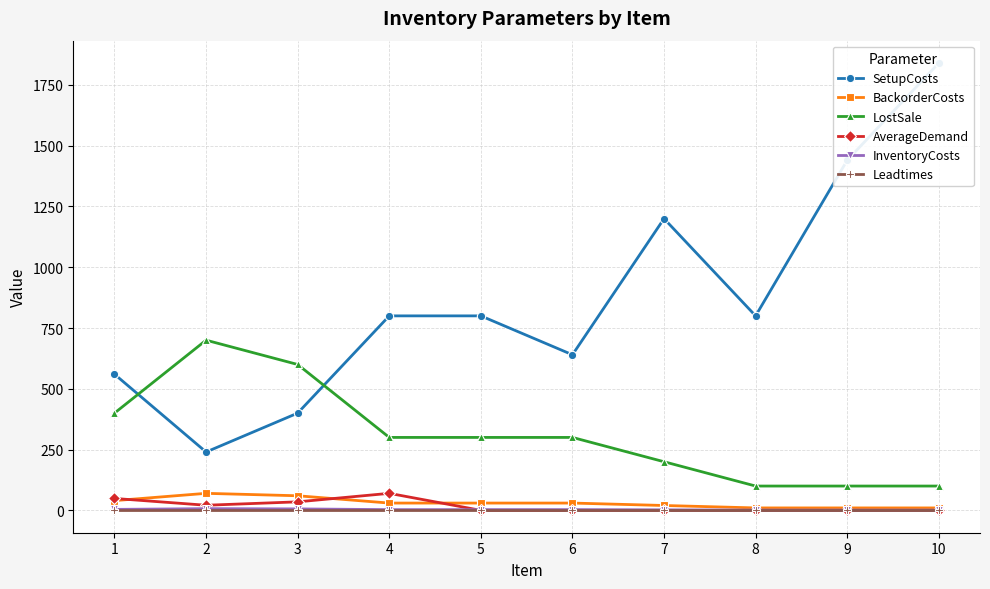

How many series are shown in this chart?

6